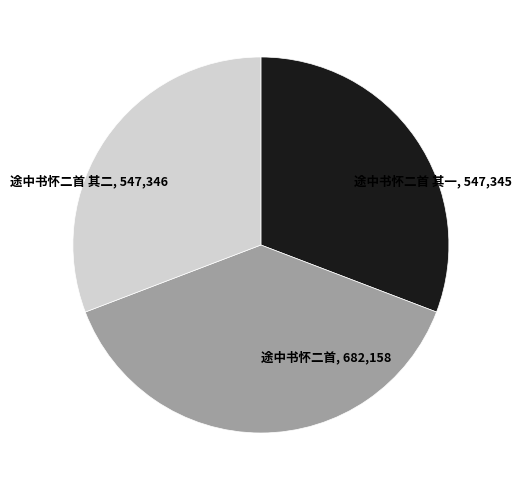

What is the largest slice in the pie chart?

途中书怀二首, 682,158